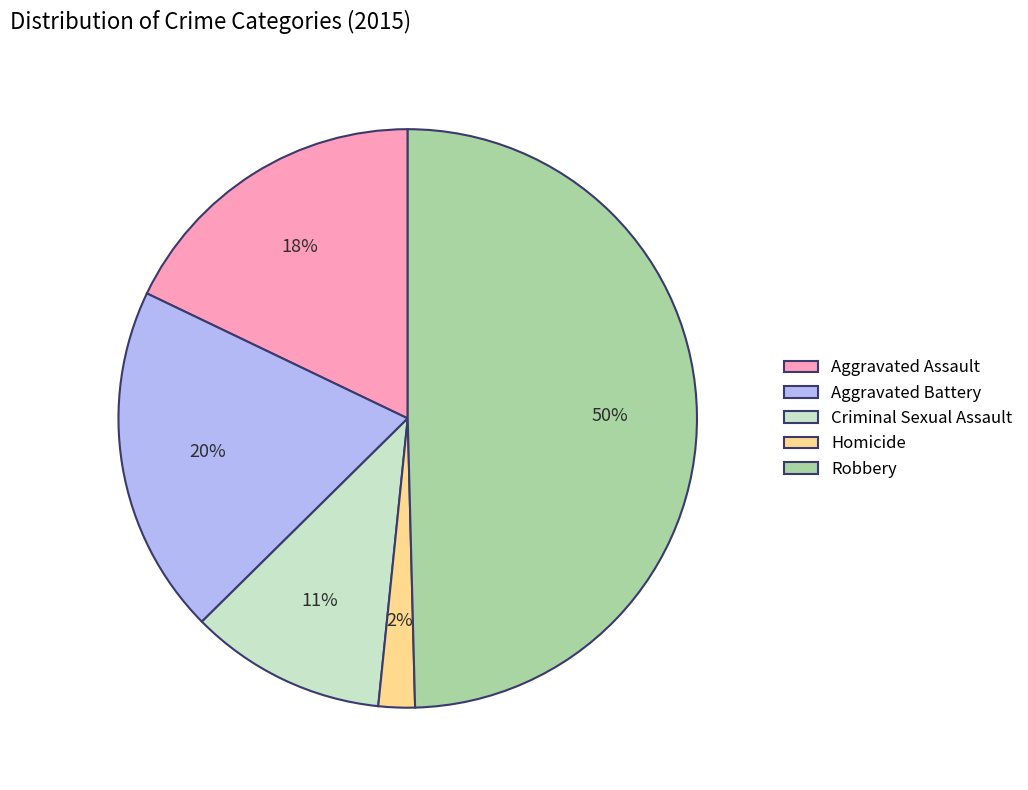

How many slices are in this pie chart?

5